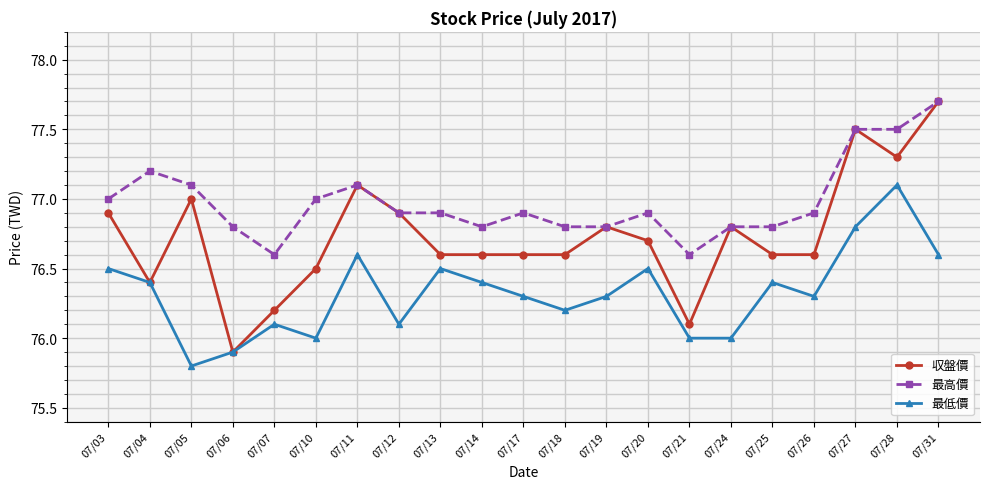

At which label does 最高價 reach its peak?

07/31